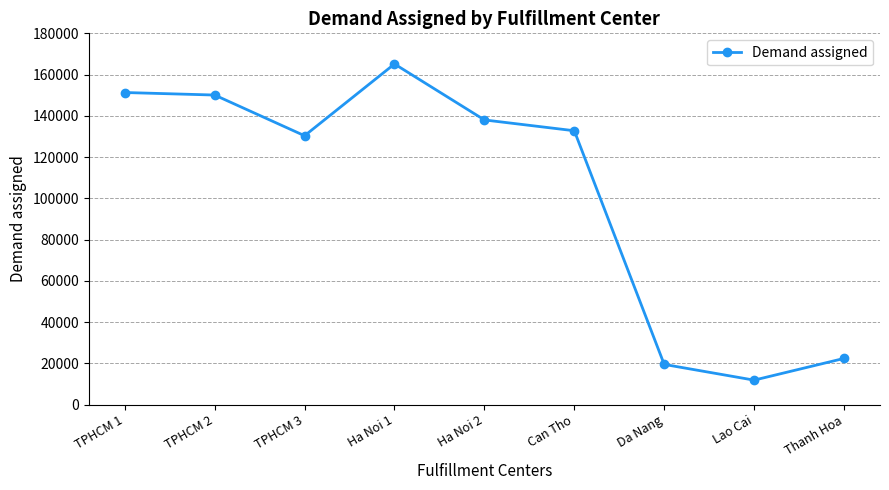

What is the average value?

102402.4